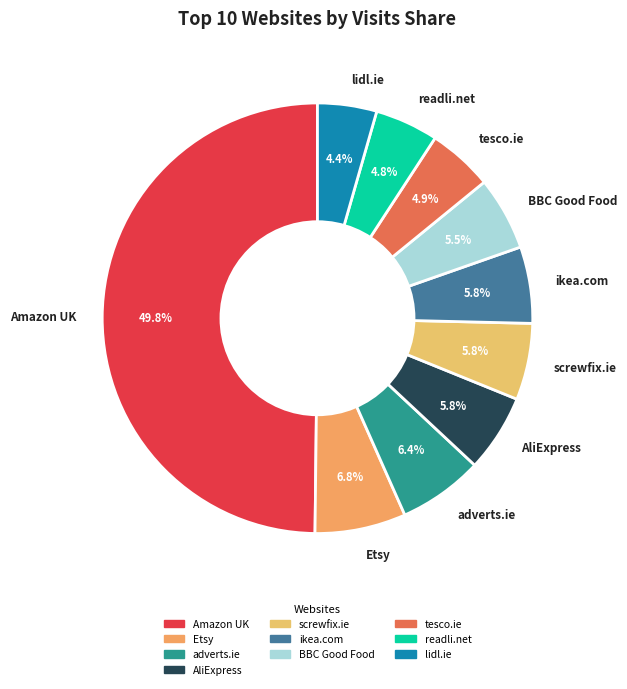

What portion of the pie excludes tesco.ie?

95.1%